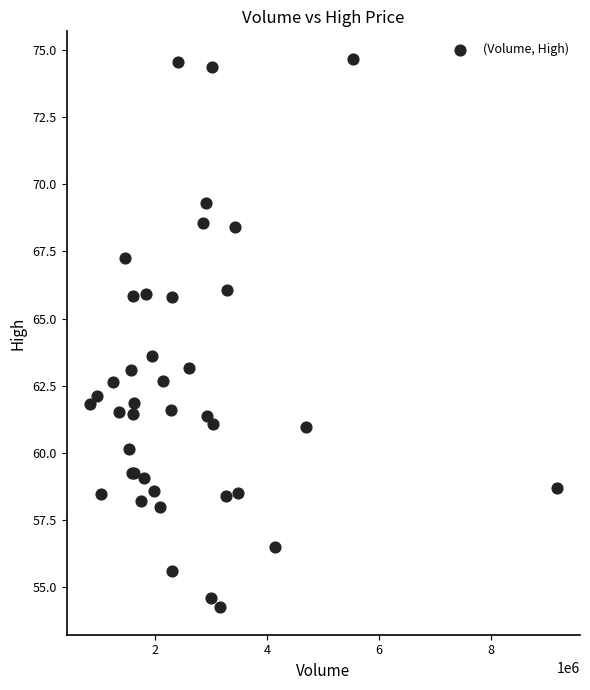

What Y value in the scatter plot is closest to 64?

63.6